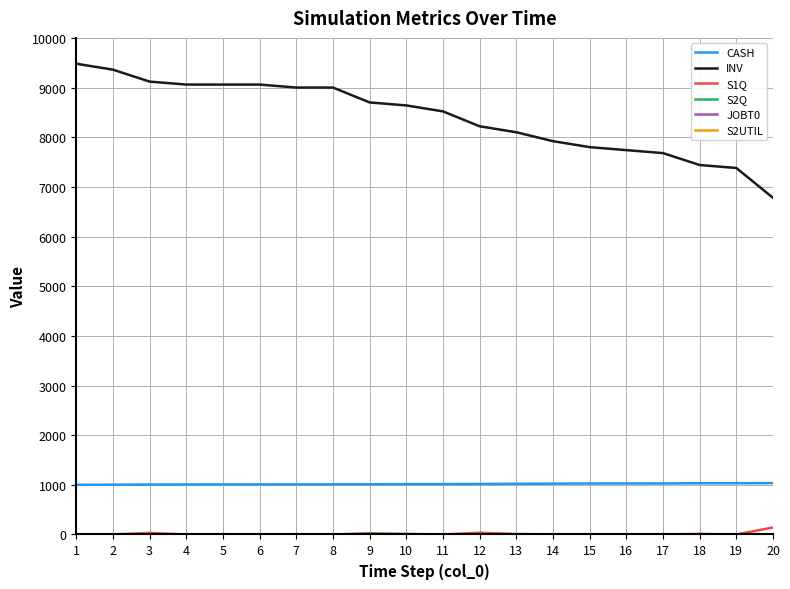

How many lines are shown in the chart?

6